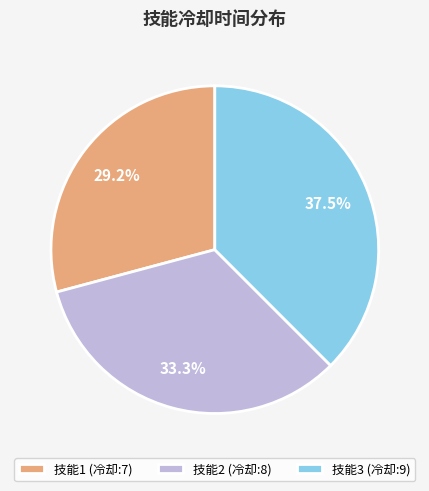

To the nearest percent, what is the difference between the largest and smallest slice percentages?

8%